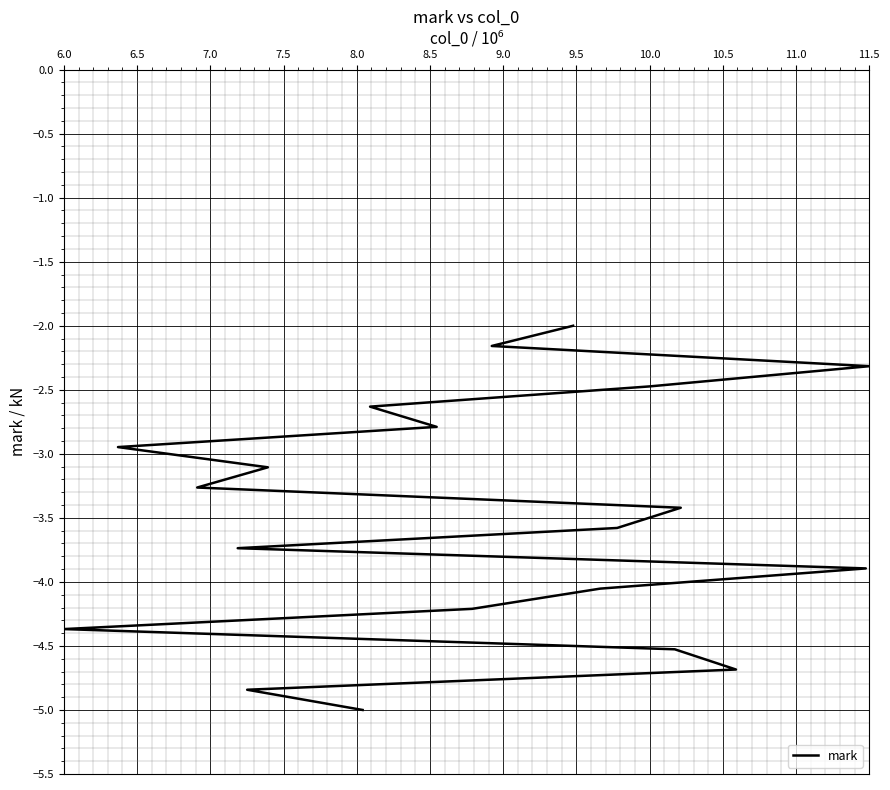

What is the label of the 15th point from the right?

8.5